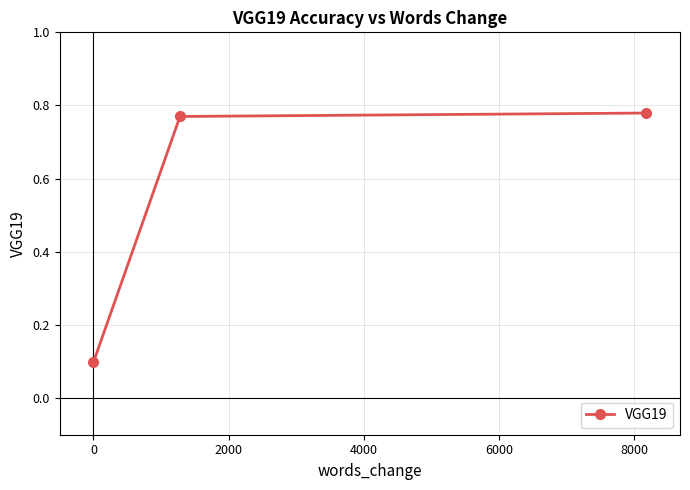

What is the difference between the maximum and minimum values?

0.7